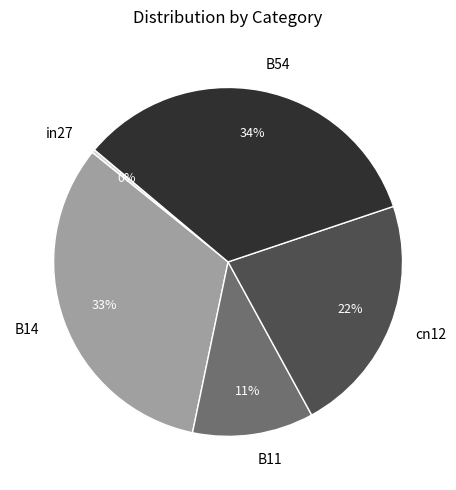

To the nearest percent, what is the average slice percentage?

20%